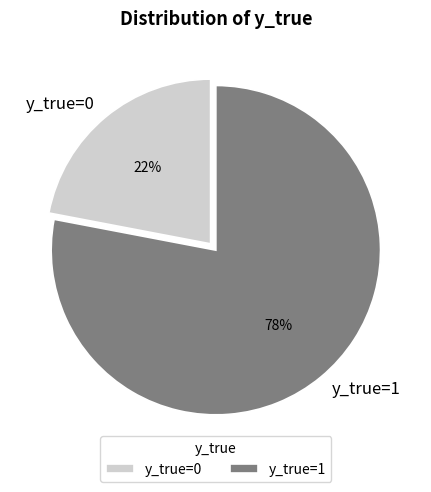

Is there any slice that represents more than half of the pie?

Yes